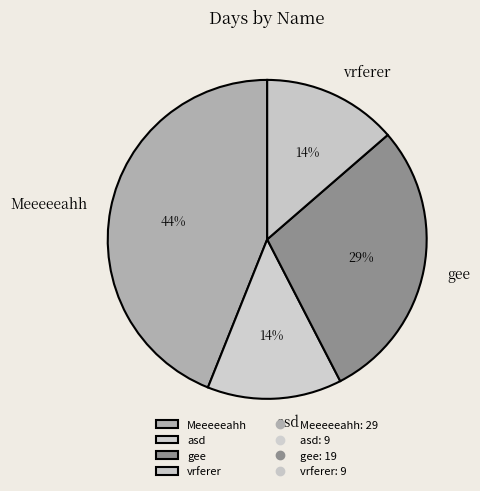

How many segments does this pie chart have?

4